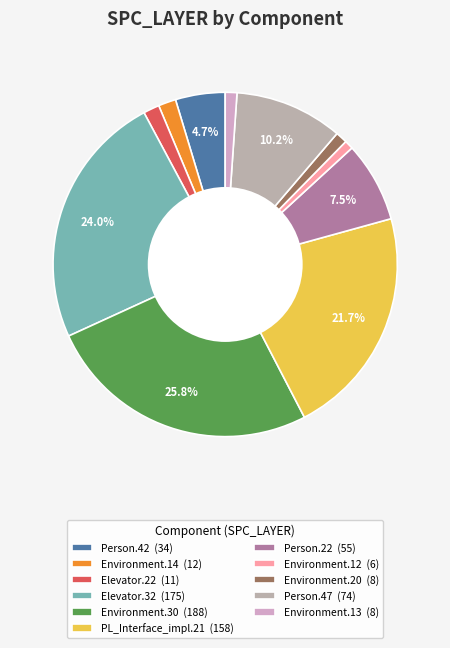

Rank the categories by value from lowest to highest.

Empty.ElevatorSystem.Environment.12, Empty.ElevatorSystem.Environment.20, Empty.ElevatorSystem.Environment.13, Weight.ElevatorSystem.Elevator.22, Empty.ElevatorSystem.Environment.14, Base.ElevatorSystem.Person.42, Base.ElevatorSystem.Person.22, Base.ElevatorSystem.Person.47, Empty.PL_Interface_impl.21, Weight.ElevatorSystem.Elevator.32, Empty.ElevatorSystem.Environment.30